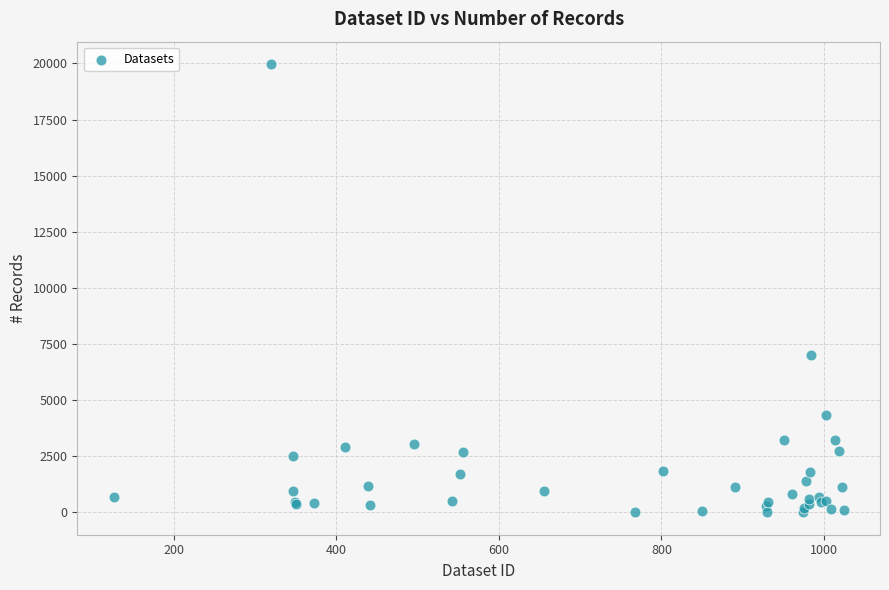

What Y value in the scatter plot is closest to 9987?

7026